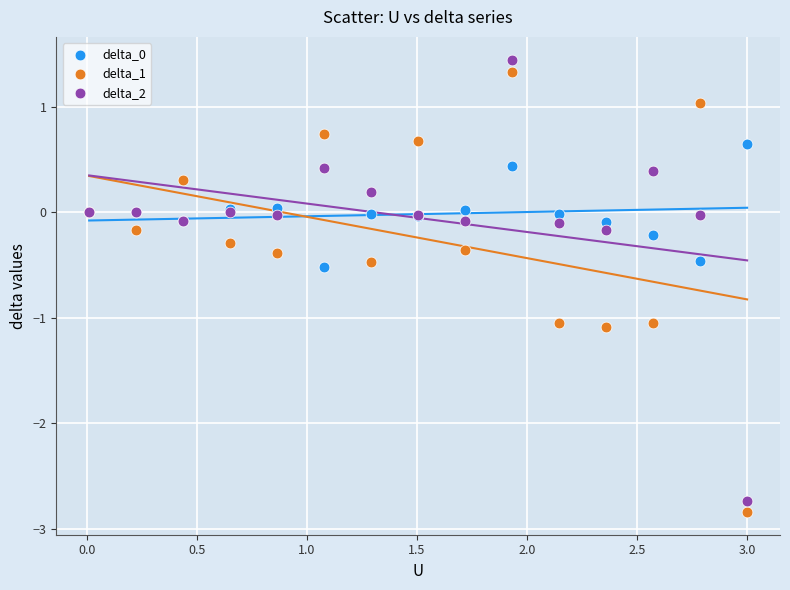

What is the X range (max minus min) for the scatter plot?

3.0